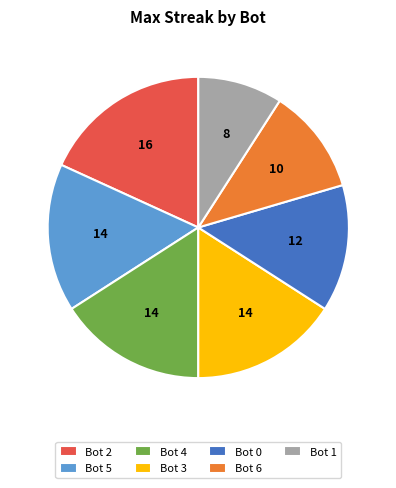

The Bot 5 slice represents 16% of the pie. True or false?

True